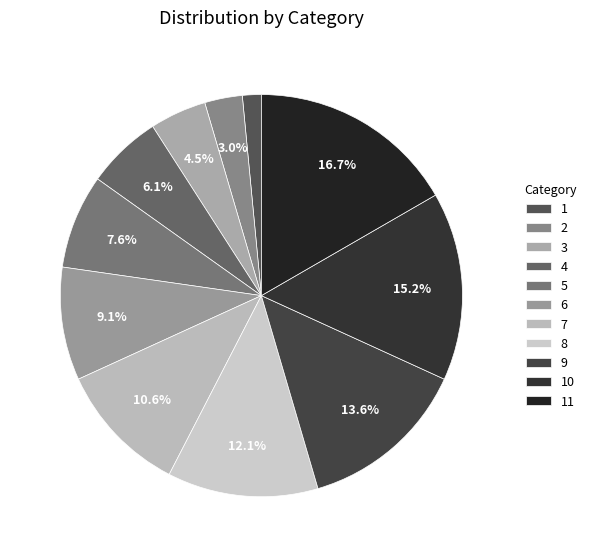

Which category has the biggest portion of the pie?

11